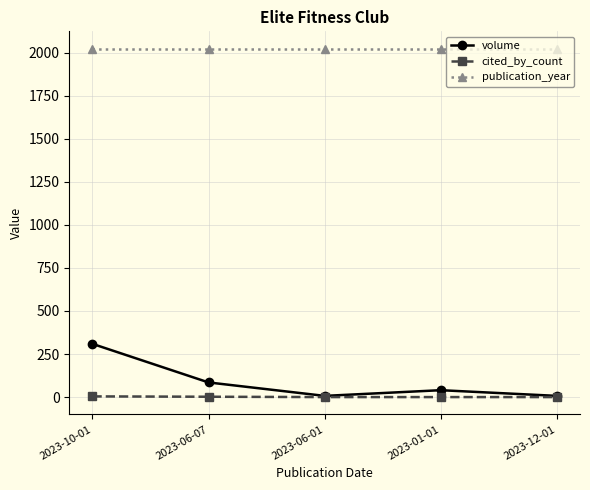

True or false: publication_year and cited_by_count intersect in this chart.

False